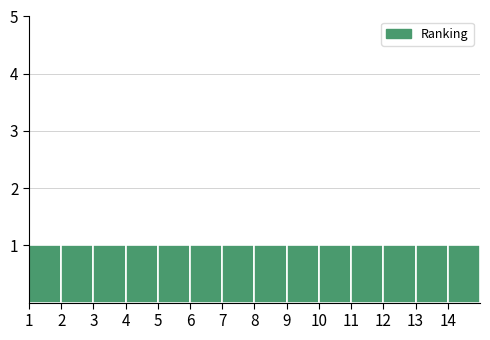

Reading left to right, transcribe this chart: for each bar, give the range it covers on the x-axis and its height. The values are not printed on the chart, so give them approximately, as read against the axis.

1 to 2: 1
2 to 3: 1
3 to 4: 1
4 to 5: 1
5 to 6: 1
6 to 7: 1
7 to 8: 1
8 to 9: 1
9 to 10: 1
10 to 11: 1
11 to 12: 1
12 to 13: 1
13 to 14: 1
14 to 15: 1